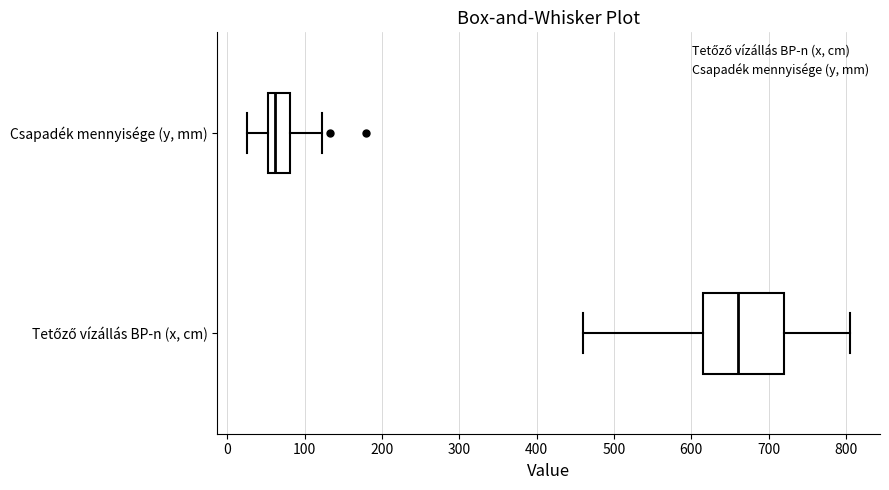

Which box has the furthest to the left median line?

Csapadék mennyisége (y, mm)